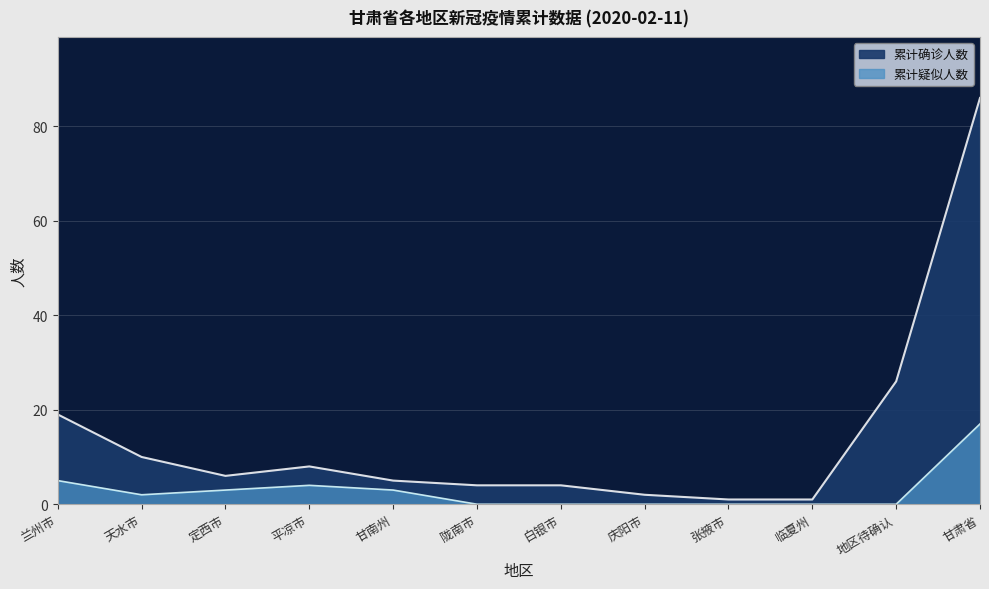

Which category has the highest value across all series?

甘肃省